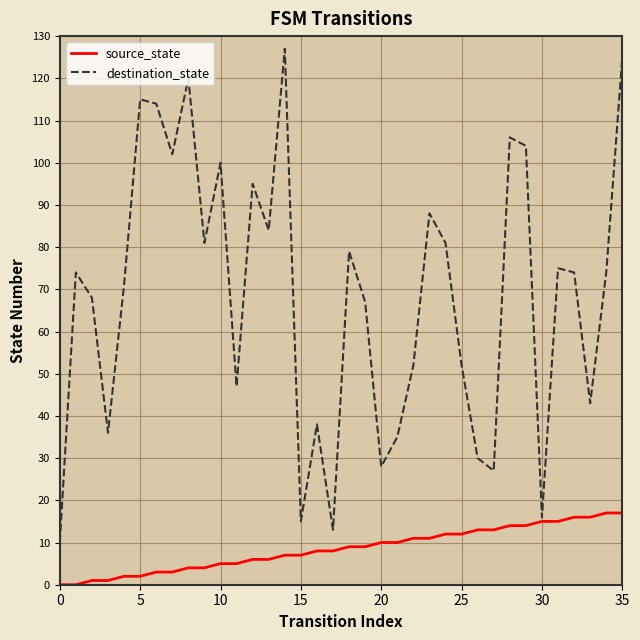

List the series in order of their overall mean, lowest first.

source_state, destination_state